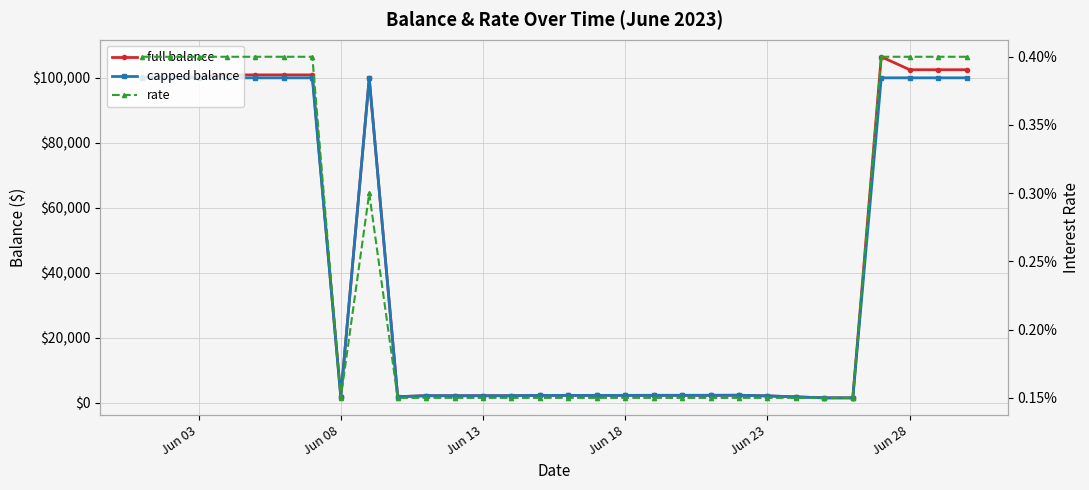

At how many categories does at least one series exceed 105286?

1